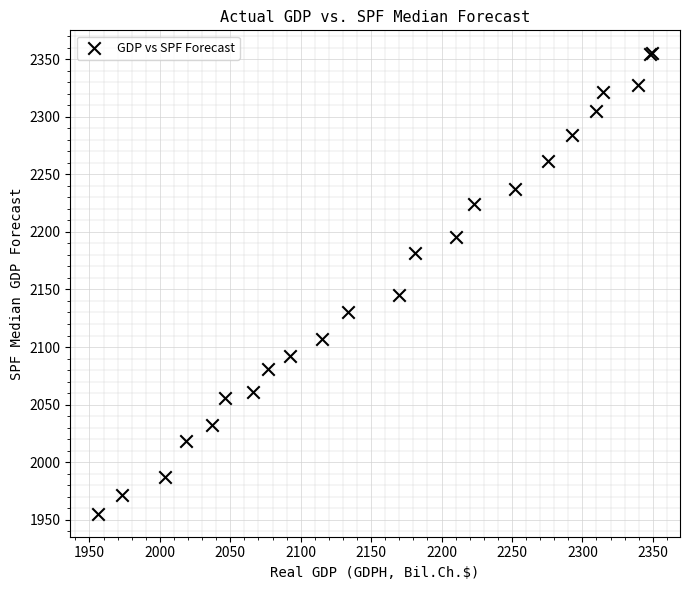

What Y value in the scatter plot is closest to 2155?

2145.0